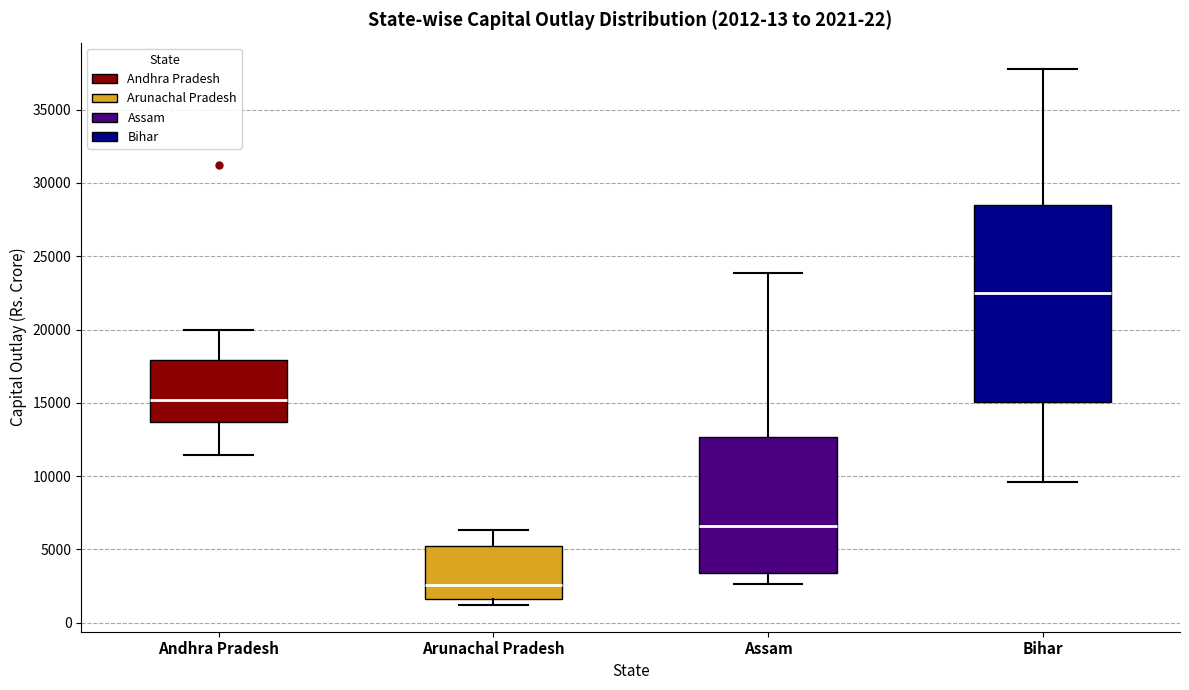

Which box's median line is the highest?

Bihar